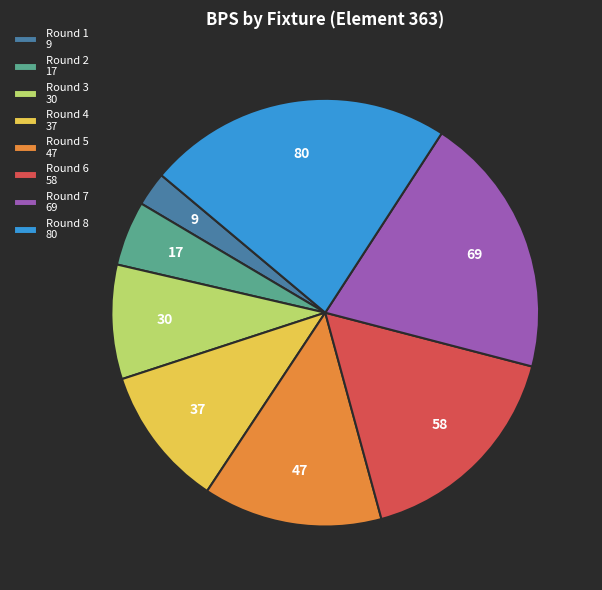

Does any single category account for the majority?

No